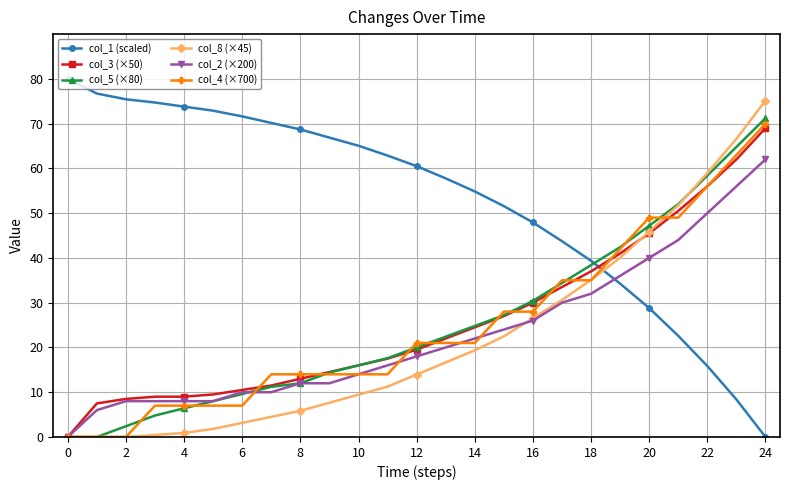

What is the value of the col_5 (×80) point at the 4th from the left?

4.8